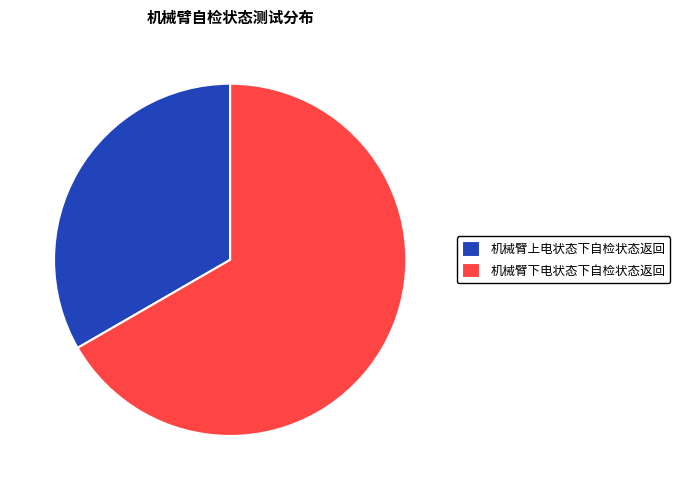

Rank the categories by value from lowest to highest.

机械臂上电状态下自检状态返回, 机械臂下电状态下自检状态返回